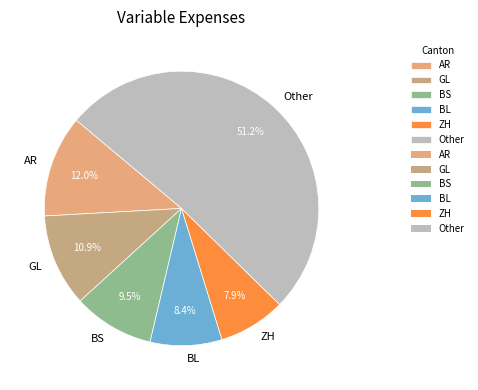

What is the total percentage of BL and Other?

59.7%